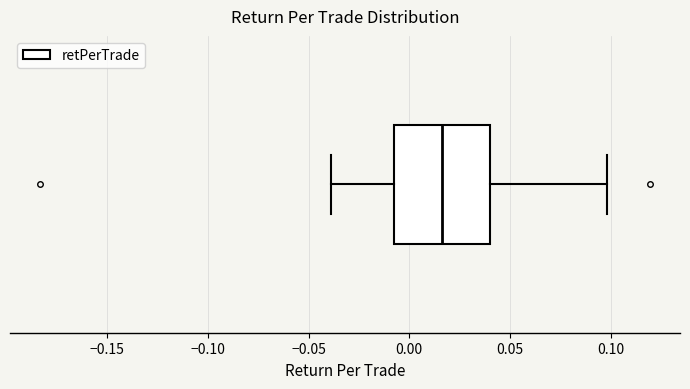

Read this box plot against the x-axis: the position of the median line, the range covered by the box, and the ends of both whiskers. The values are not printed on the chart, so give them approximately, as read against the axis.

median 0.015, box -0.010 to 0.040, whiskers -0.040 to 0.100